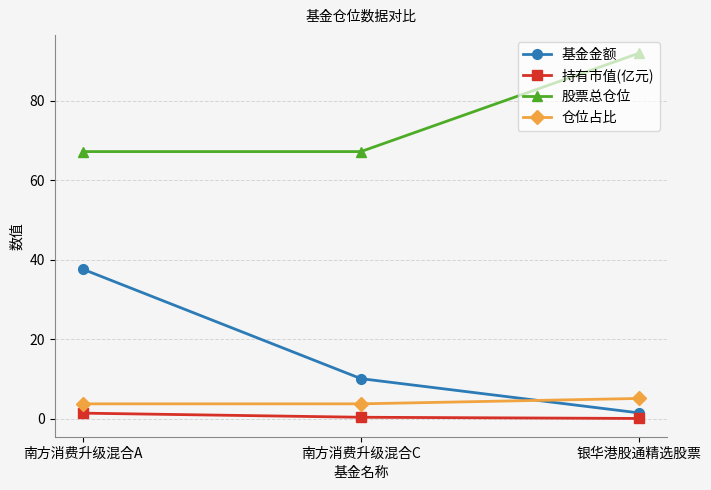

At how many categories does at least one series exceed 29?

3